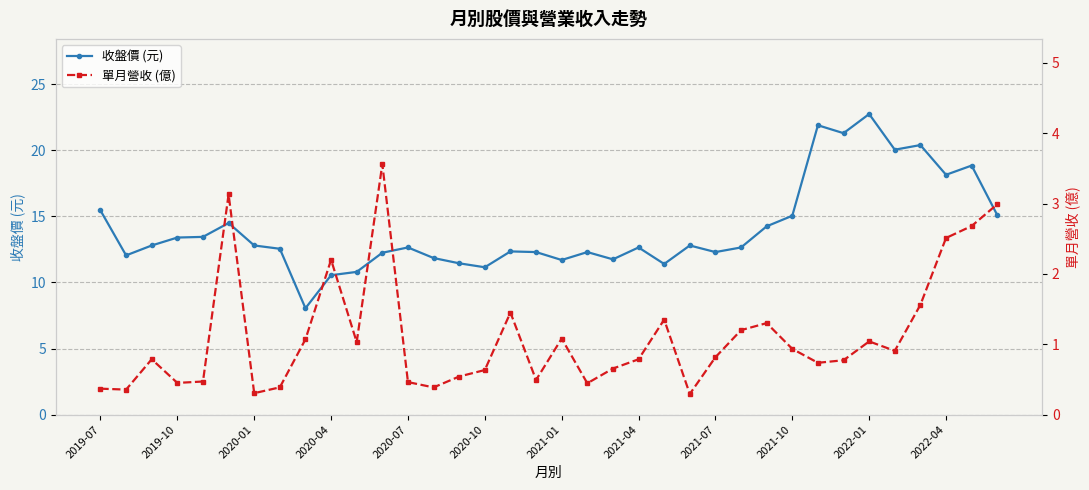

True or false: 收盤價 (元) has more than 0 interior local peaks.

True